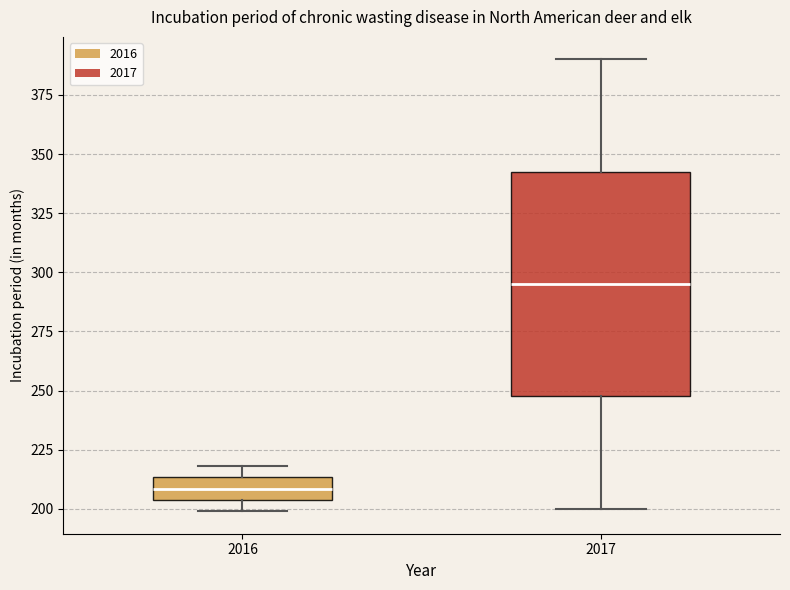

Reading left to right, read every box against the y-axis: the position of its median line, the range the box covers, and the ends of its whiskers. The values are not printed on the chart, so give them approximately, as read against the axis.

2016: median 210, box 205 to 215, whiskers 200 to 220
2017: median 295, box 250 to 345, whiskers 200 to 390